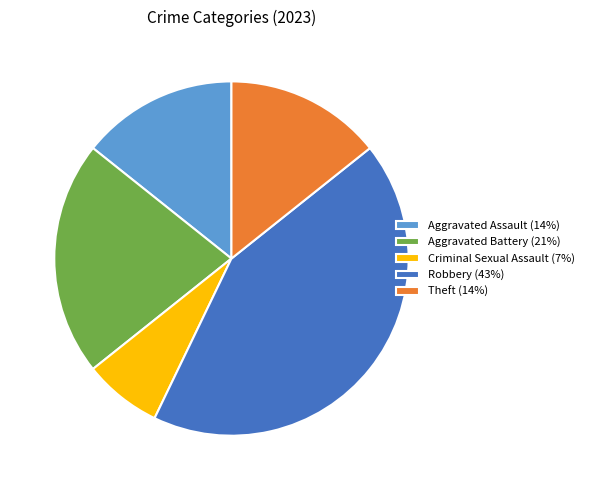

Does Theft (14%) represent more than half of the total?

No